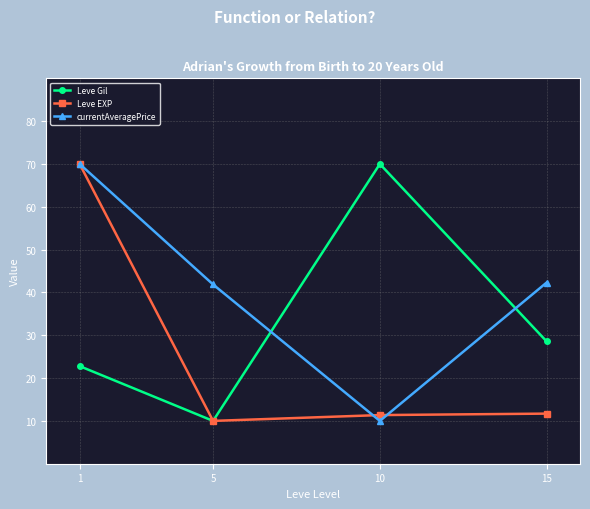

What is the spread (max minus min) of values at 5?

31.9